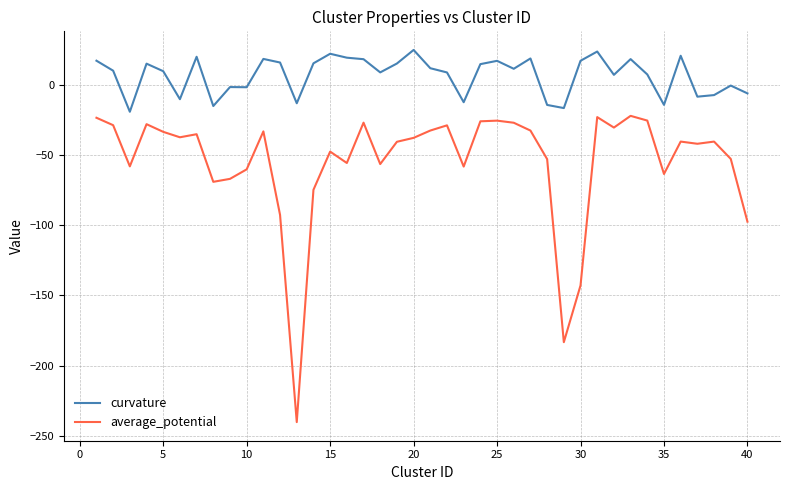

True or false: average_potential and curvature cross at least once.

False